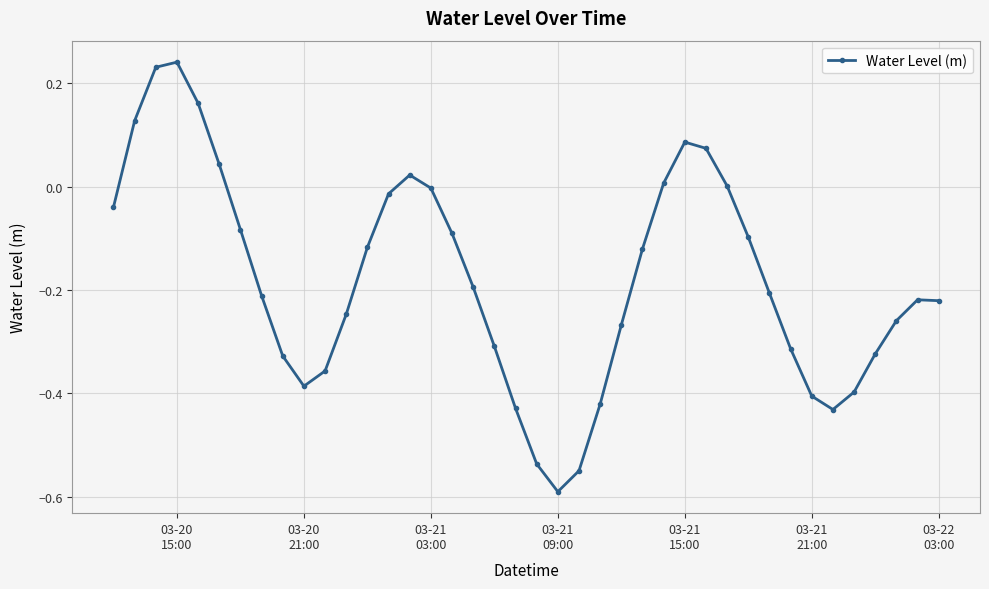

What is the sum of all values?

-7.2